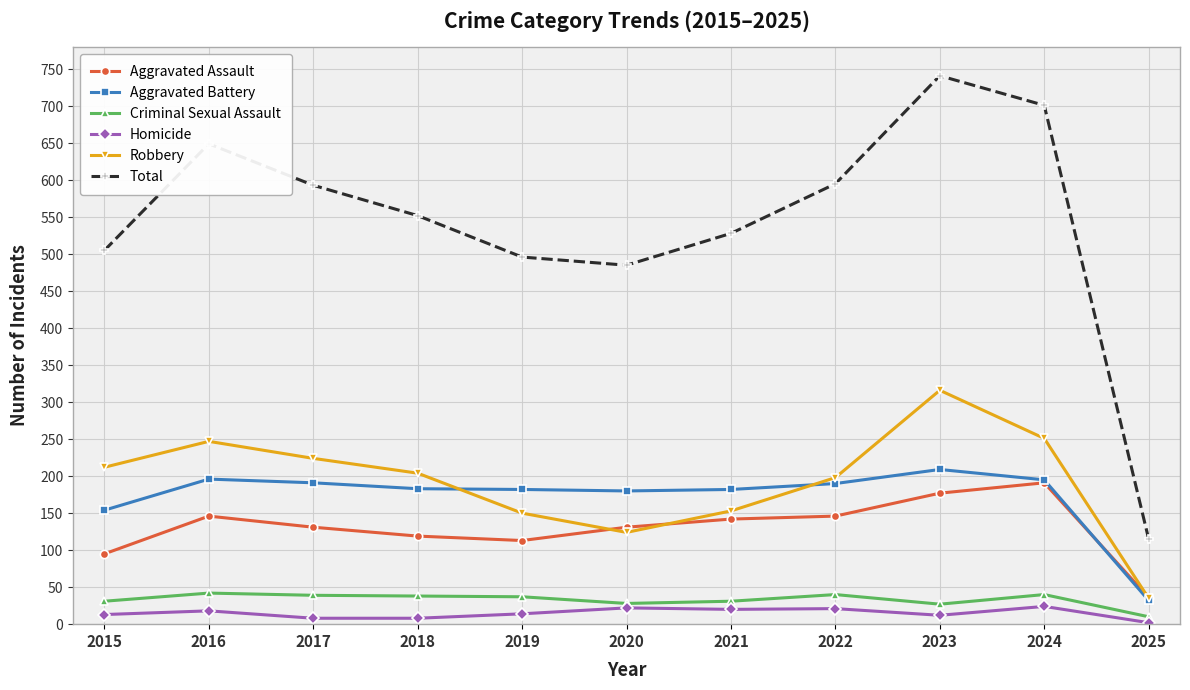

True or false: Criminal Sexual Assault and Aggravated Battery intersect in this chart.

False